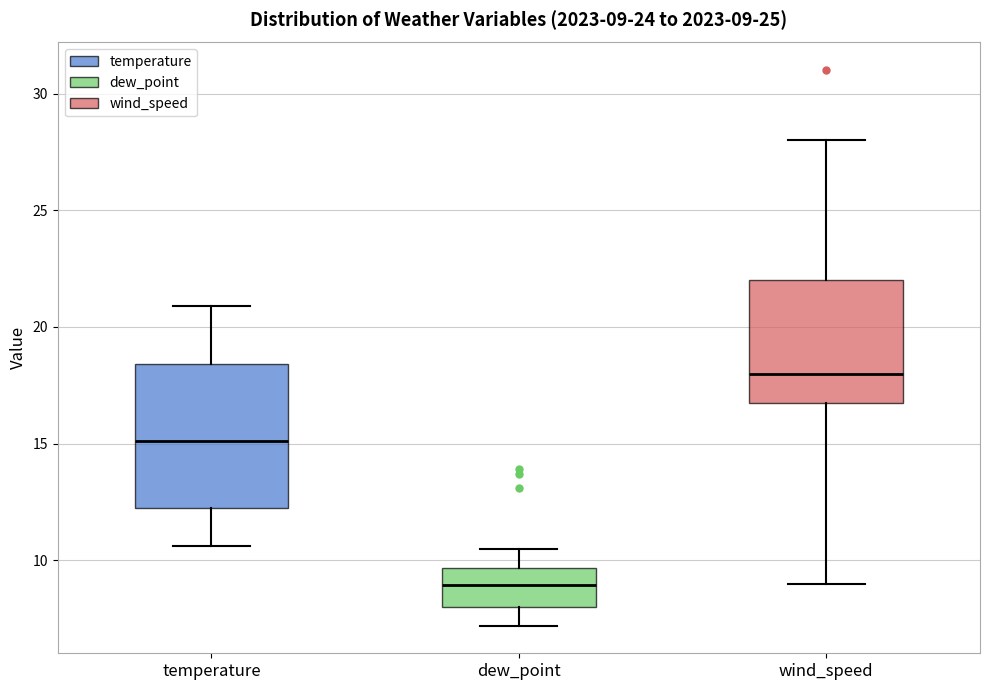

Which box has the highest median line?

wind_speed